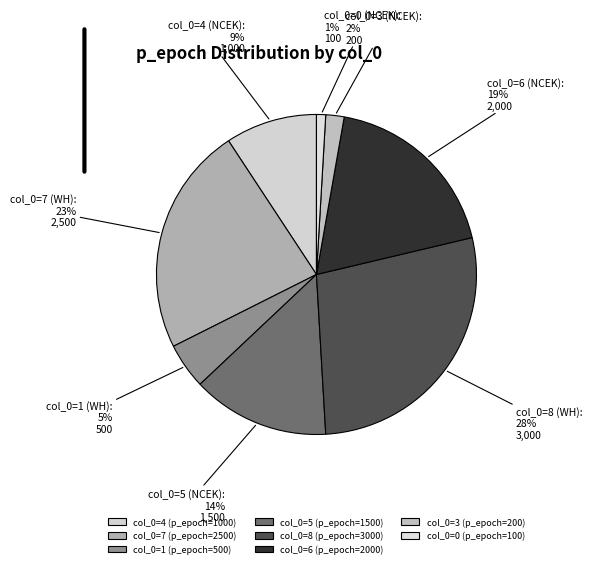

Rank the categories by value from lowest to highest.

col_0=0 (p_epoch=100), col_0=3 (p_epoch=200), col_0=1 (p_epoch=500), col_0=4 (p_epoch=1000), col_0=5 (p_epoch=1500), col_0=6 (p_epoch=2000), col_0=7 (p_epoch=2500), col_0=8 (p_epoch=3000)